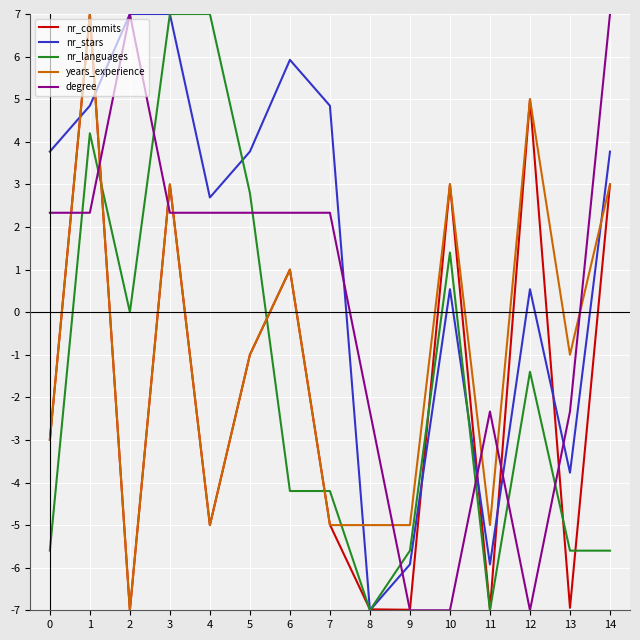

Between which two adjacent categories do nr_commits and nr_languages first intersect?

1 and 2